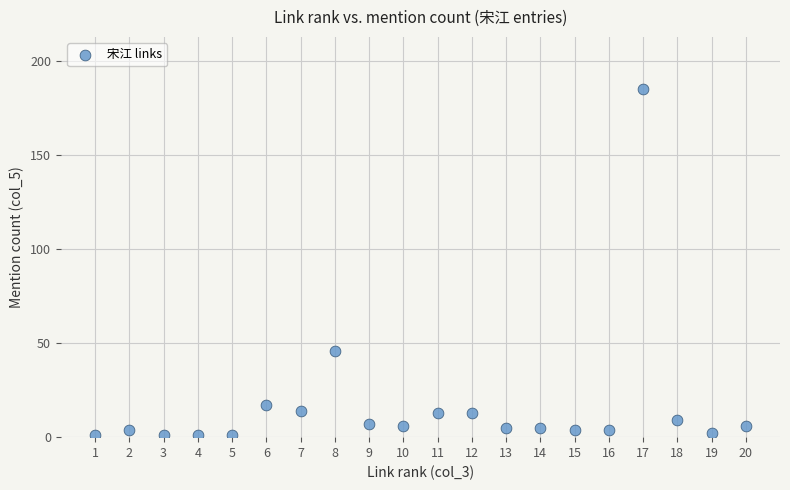

What is the range of Y values (max minus min)?

184